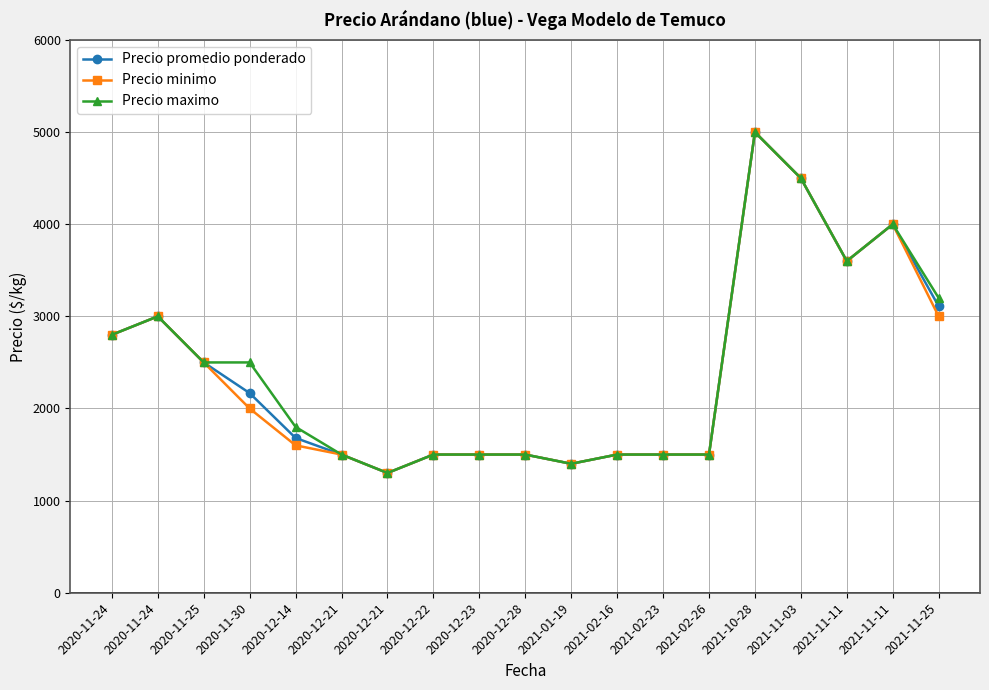

Count the number of data series in this chart.

3